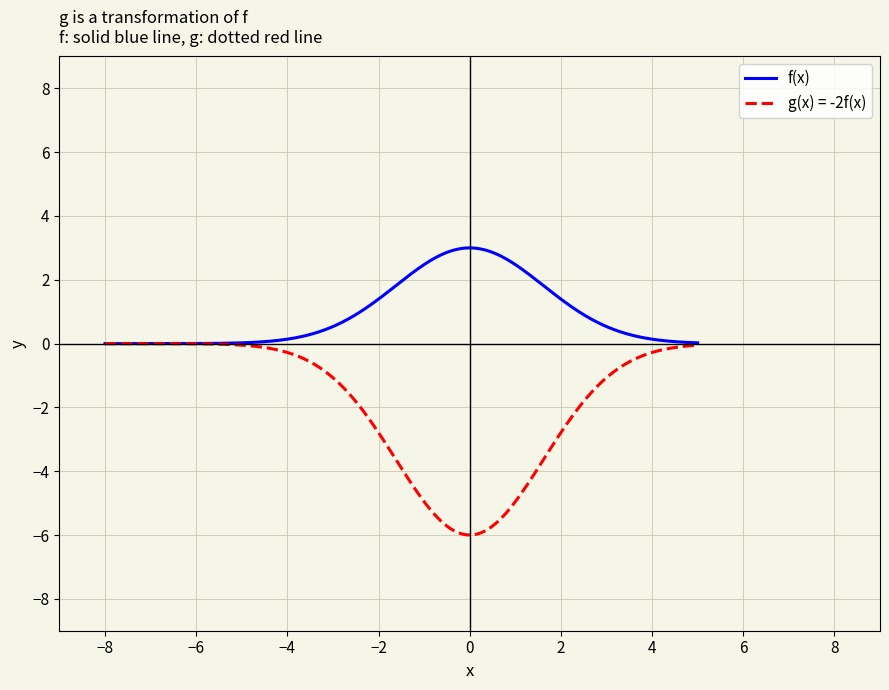

Which series has the largest total across all categories?

f(x)